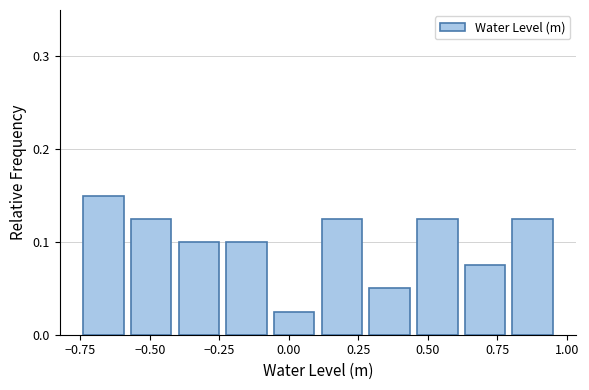

Around what value on the x-axis is the tallest bar? Give the approximate position of its centre, as read against the axis.

-0.65